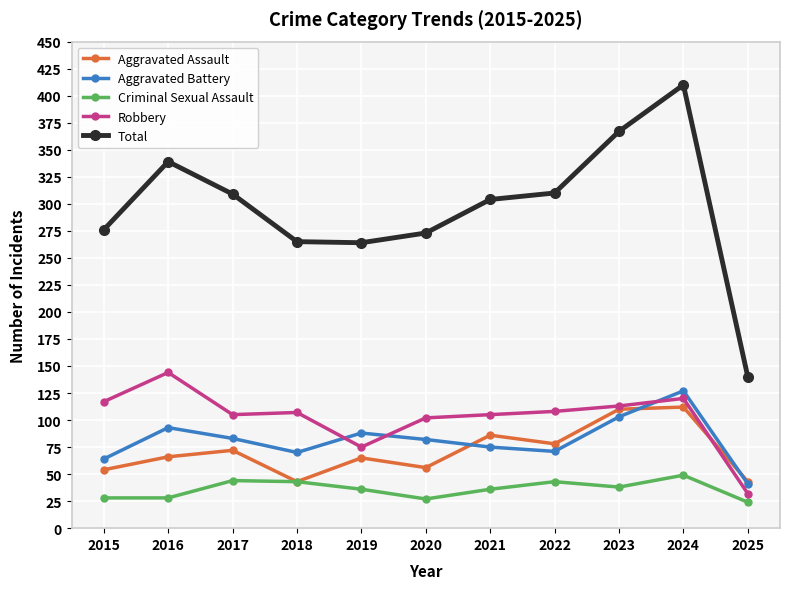

What is the difference between the maximum and second lowest values in the Aggravated Battery series?

63